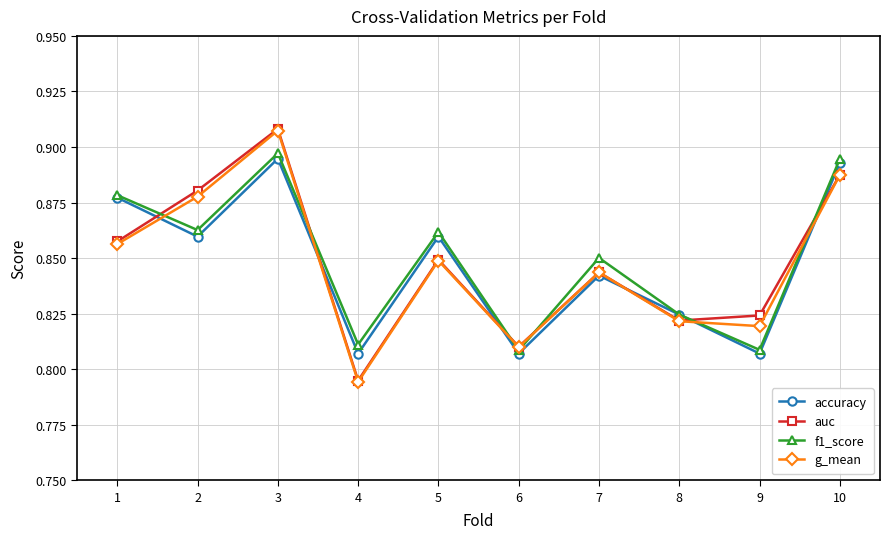

Which label corresponds to the largest value in the chart?

3